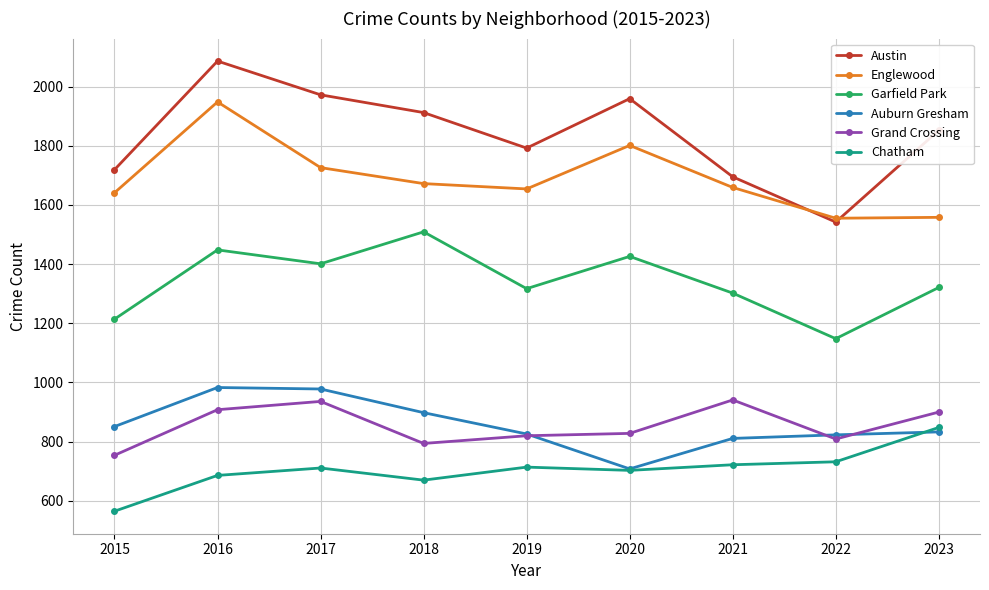

Which series has the largest total across all categories?

Austin